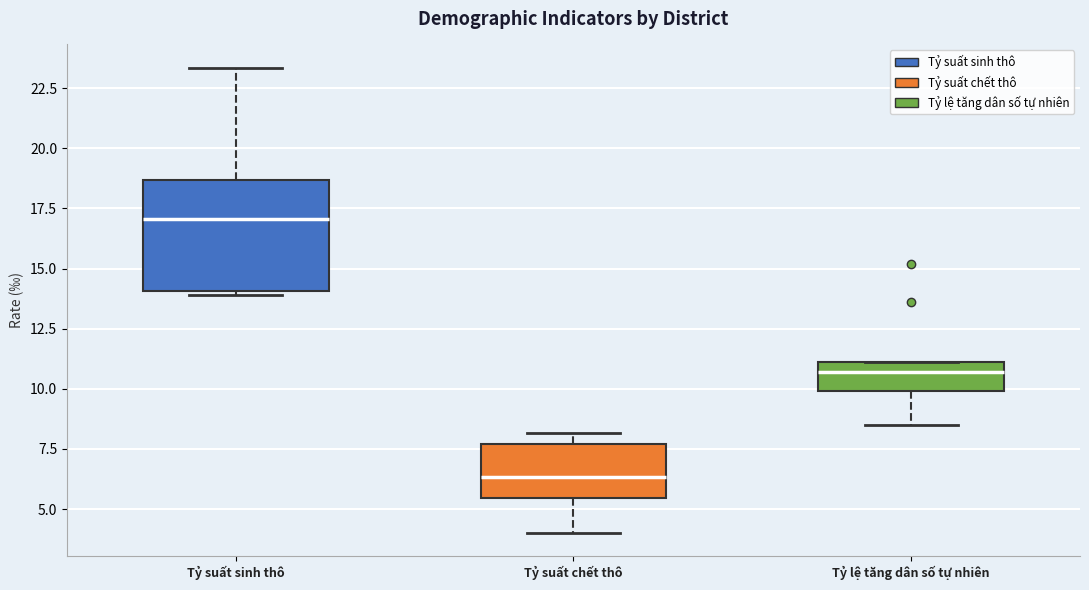

Reading left to right, transcribe this box plot: for each box, give where its median line is, the range the box spans, and where its two whiskers end, as read against the y-axis. The values are not printed on the chart, so give them approximately, as read against the axis.

Tỷ suất sinh thô: median 17.0, box 14.0 to 18.5, whiskers 14.0 to 23.5
Tỷ suất chết thô: median 6.5, box 5.5 to 7.5, whiskers 4.0 to 8.0
Tỷ lệ tăng dân số tự nhiên: median 10.5, box 10.0 to 11.0, whiskers 8.5 to 11.0